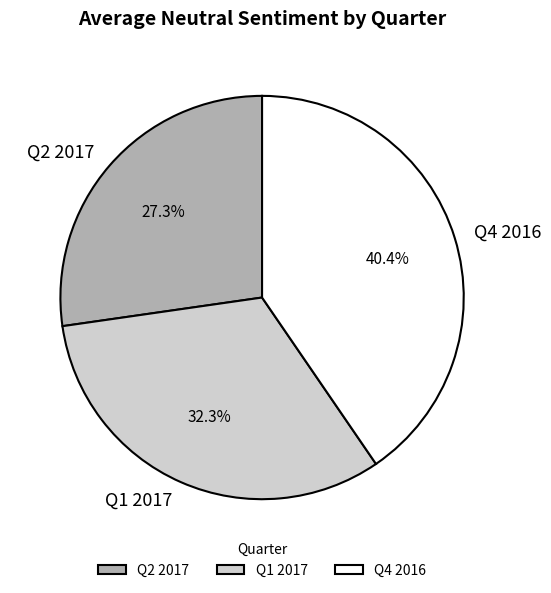

Rank the categories by value from lowest to highest.

Q2 2017, Q1 2017, Q4 2016